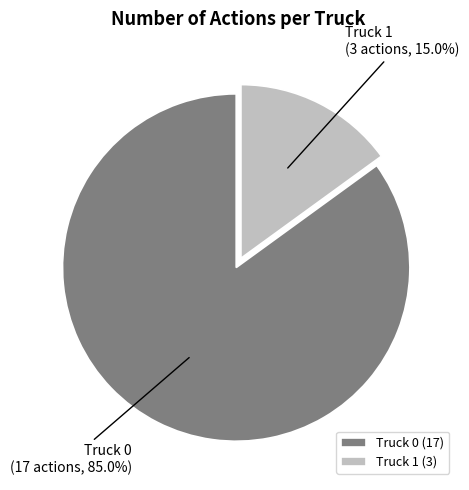

What percentage is the Truck 1 slice, to the nearest percent?

15%